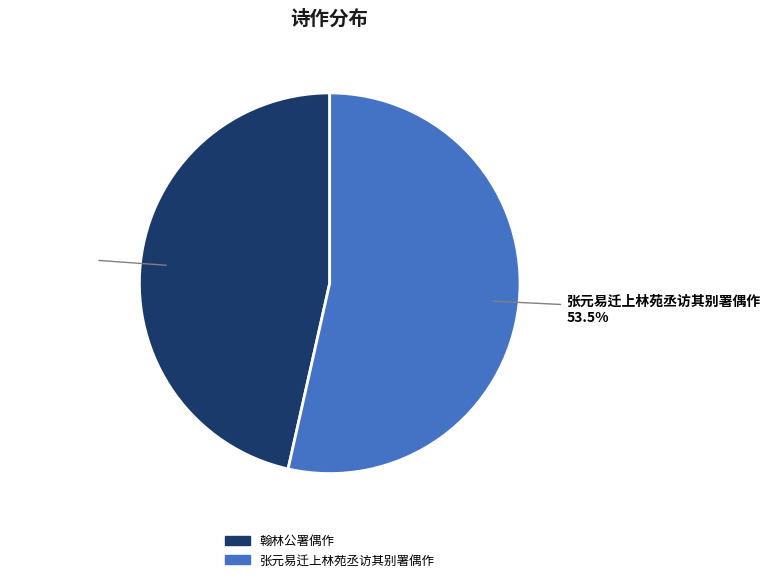

To the nearest percent, what is the average slice percentage?

50%